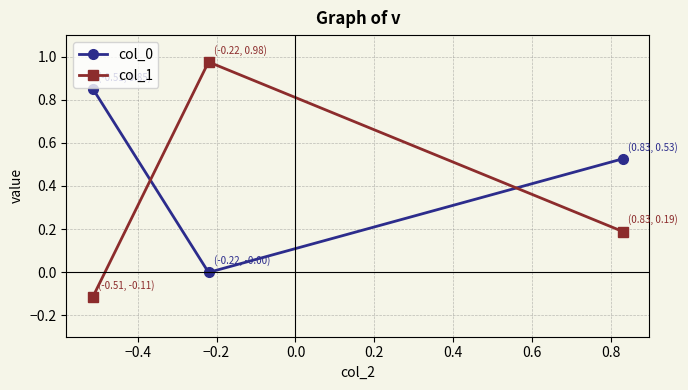

Which series has the largest range (max minus min)?

col_1